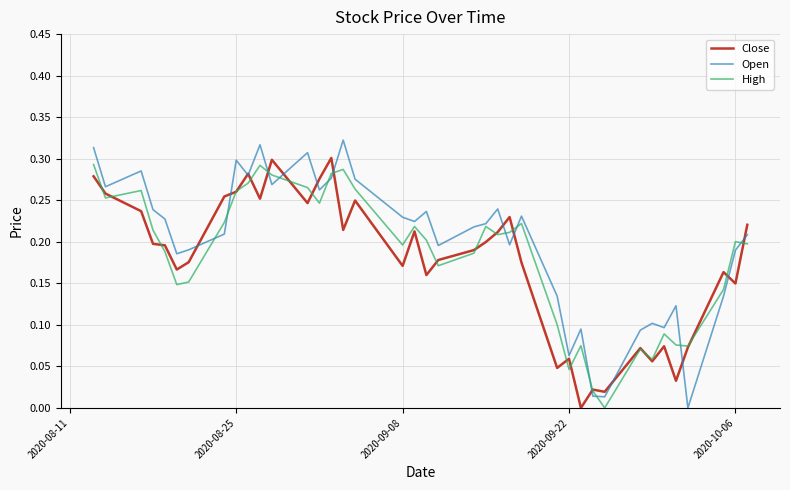

True or false: High and Close cross at least once.

True